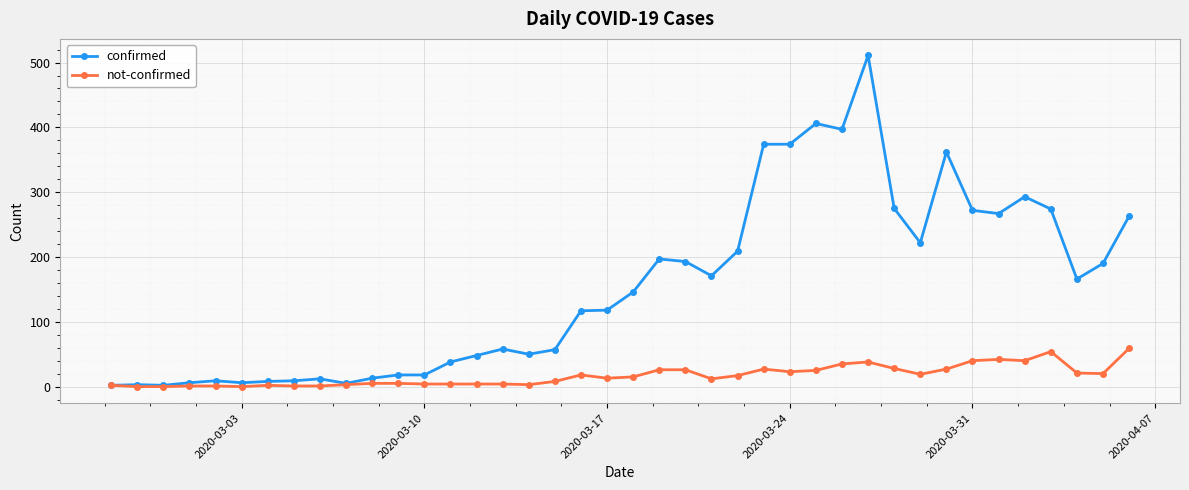

True or false: not-confirmed has more than 0 points higher than both neighbors.

True